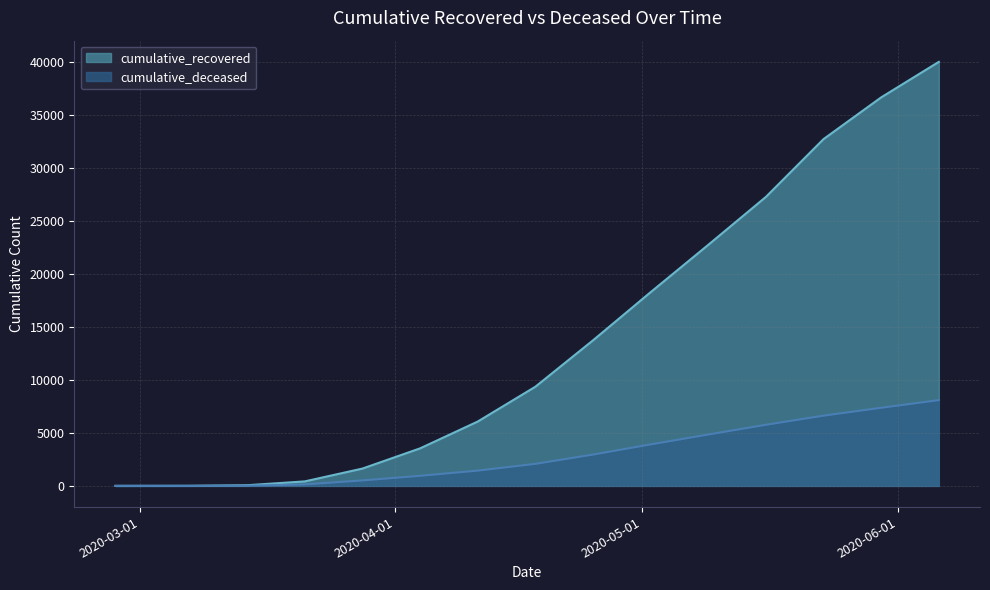

Is it true that cumulative_recovered equals 9357 at 2020-04-18?

True